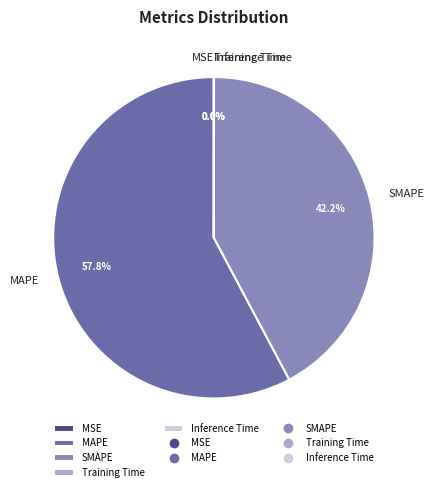

Is there a majority slice in this chart?

Yes